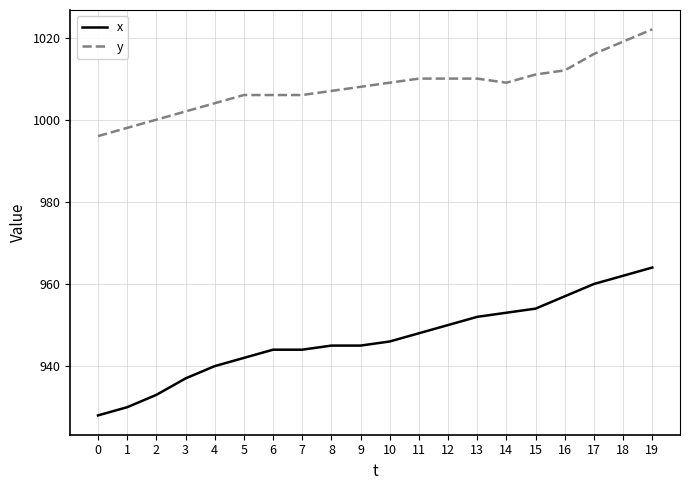

Is the value of x at 1 greater than the value of y at 15?

No